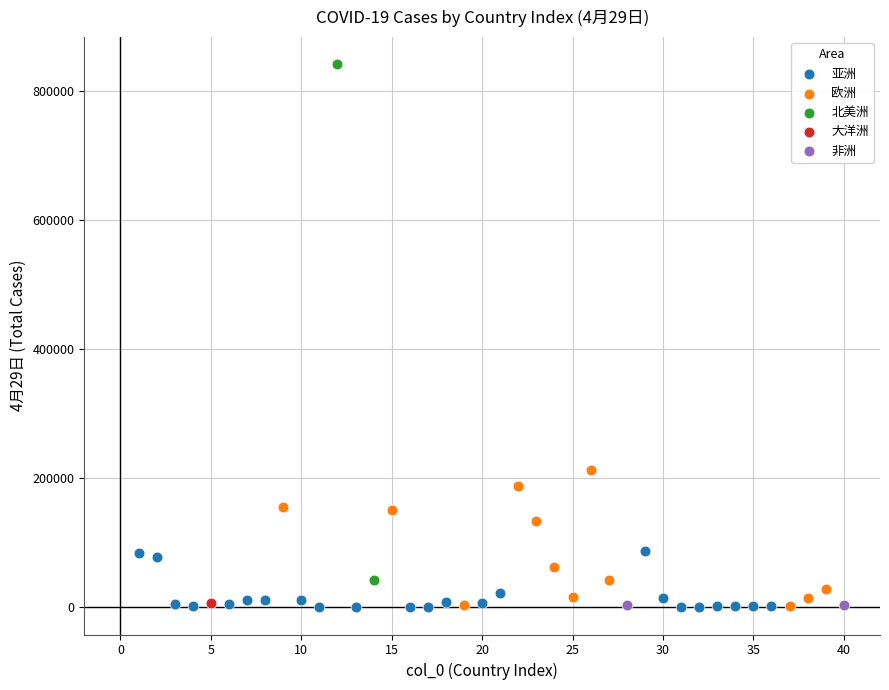

What are all the series names shown in the legend?

亚洲, 欧洲, 北美洲, 大洋洲, 非洲